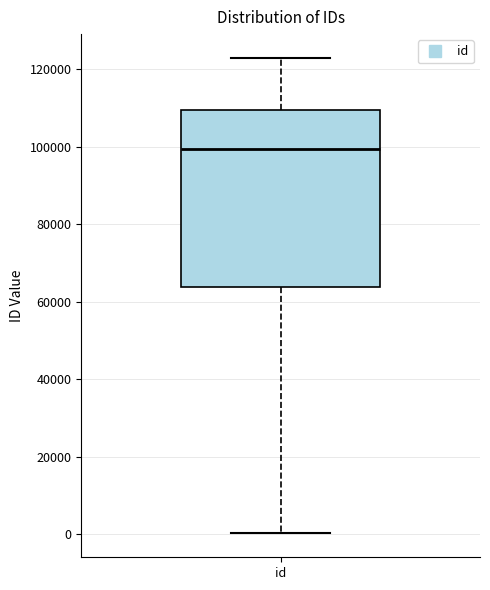

Read this box plot against the y-axis: the position of the median line, the range covered by the box, and the ends of both whiskers. The values are not printed on the chart, so give them approximately, as read against the axis.

median 100000, box 64000 to 110000, whiskers 0 to 122000